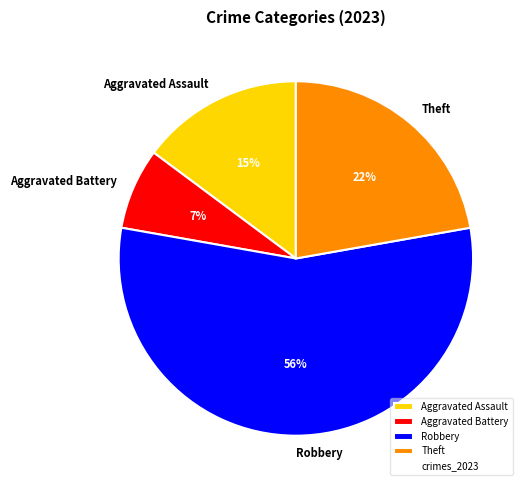

How many slices are in this pie chart?

4